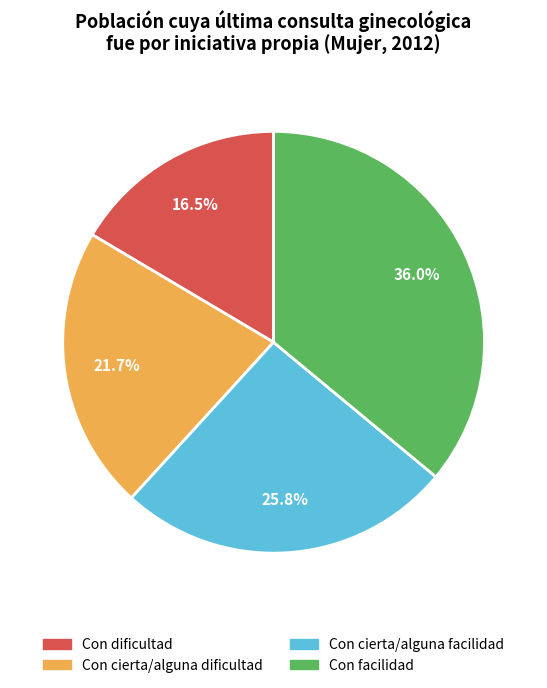

True or false: Con dificultad accounts for 6% of the total.

False